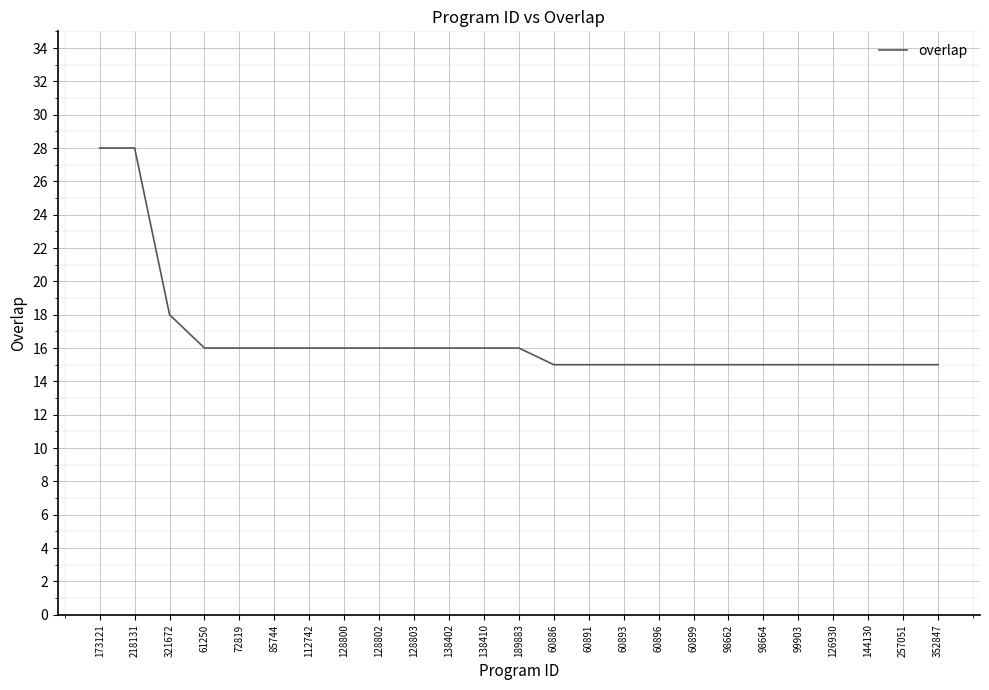

The chart shows a value of 20 at 257051. True or false?

False